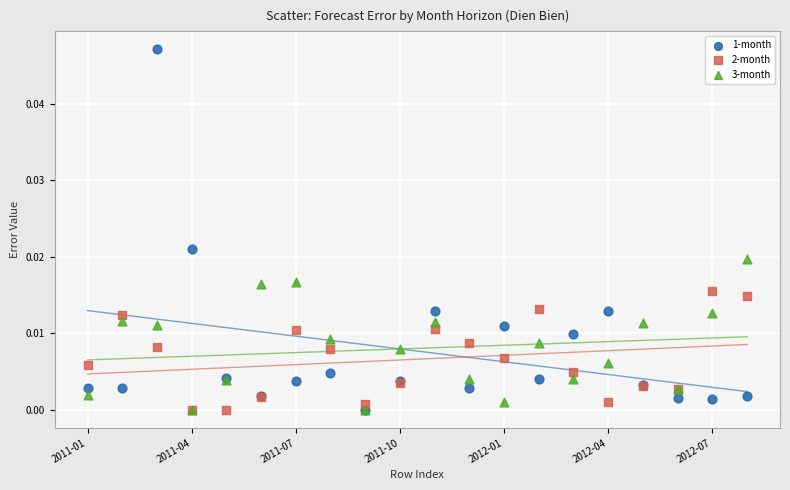

What are all the series names shown in the legend?

1-month, 2-month, 3-month